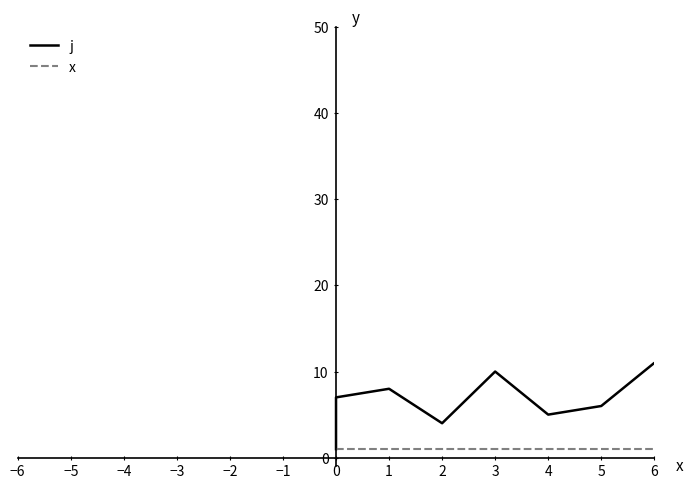

Which series has the largest total across all categories?

j